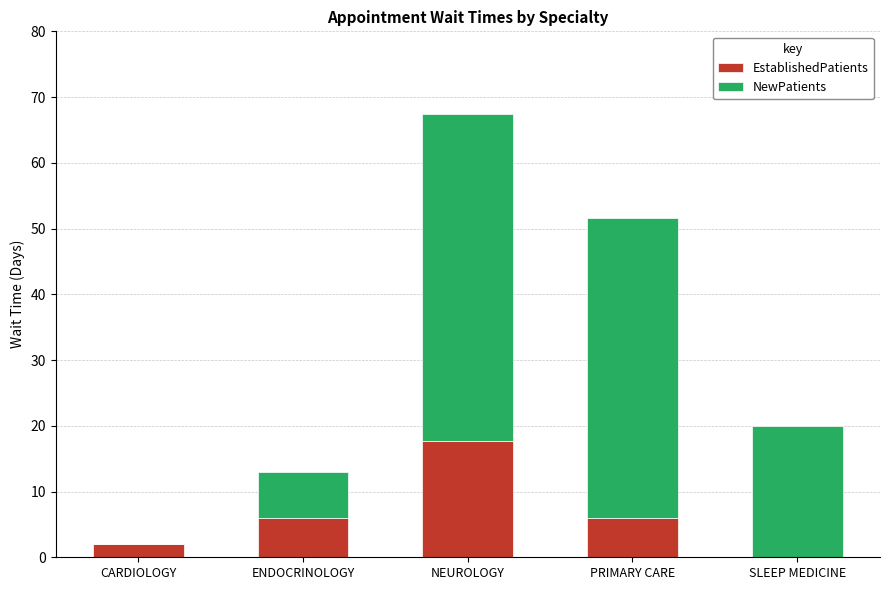

What is the total value across all series at PRIMARY CARE?

51.6